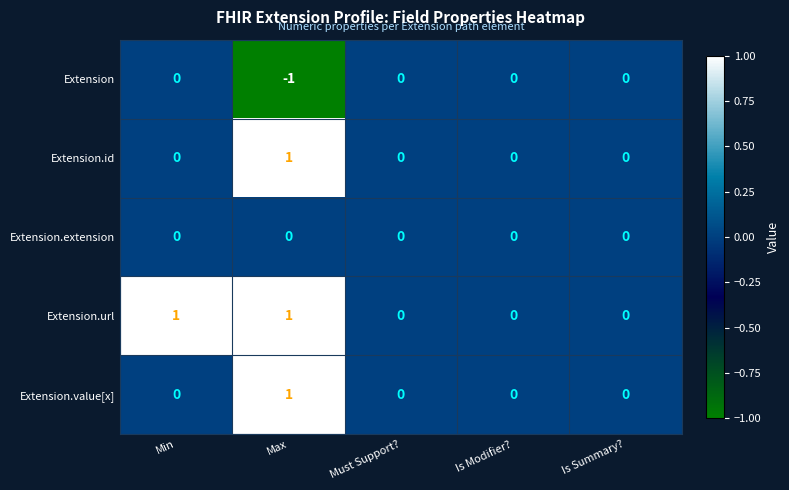

How many distinct data groups are displayed?

5